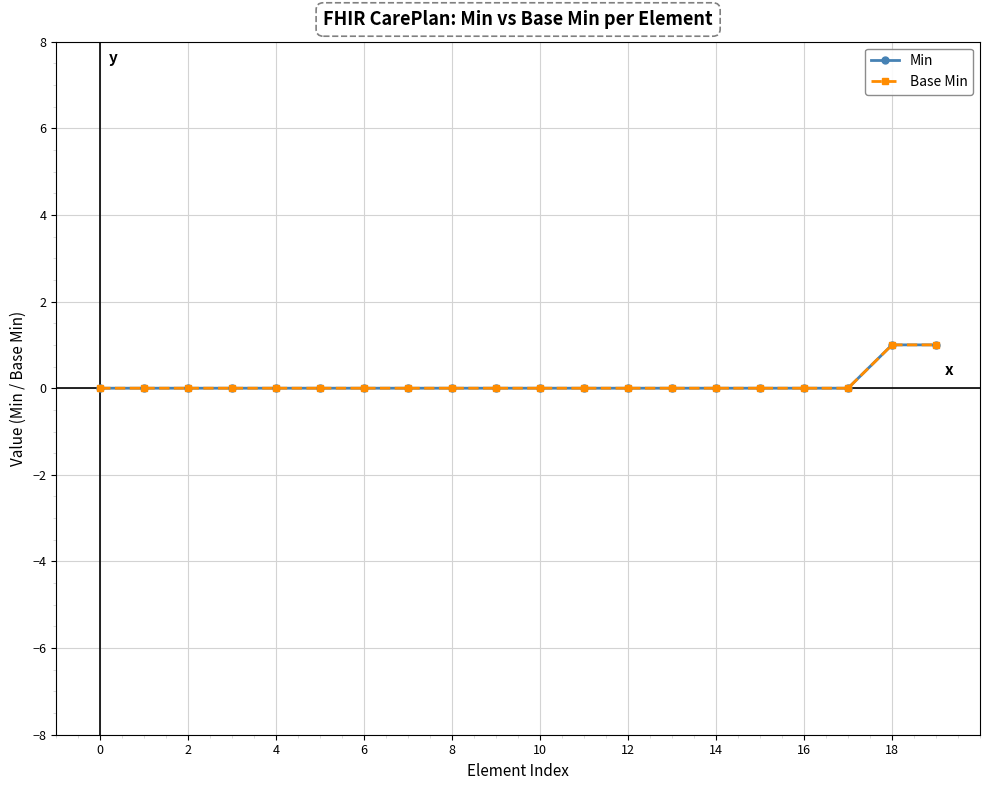

True or false: Min has more than 0 points higher than both neighbors.

False